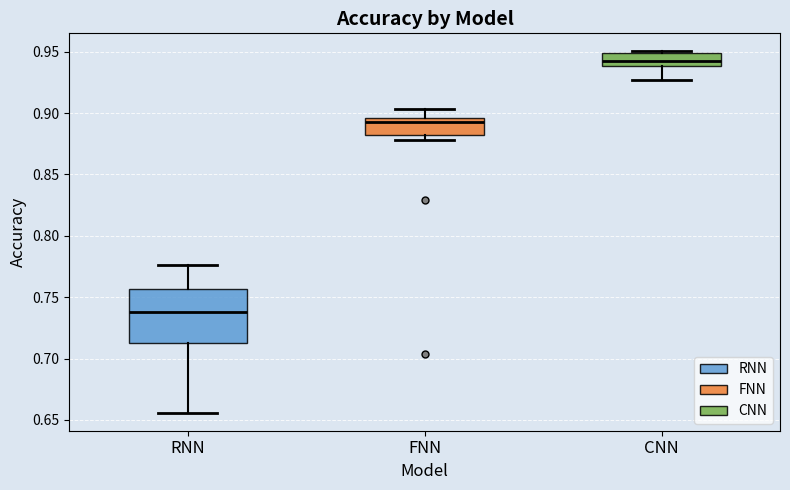

Where is the upper edge of the box for RNN on the y-axis? The values are not printed on the chart, so give them approximately, as read against the axis.

0.755